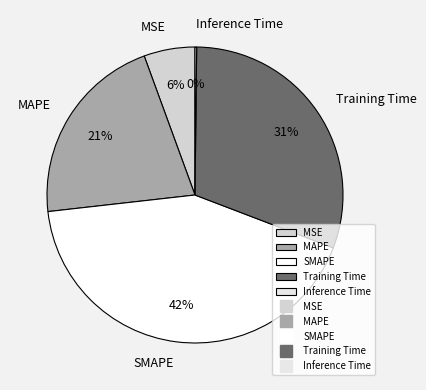

What is the ratio of the value at SMAPE to the value at MAPE?

2.0